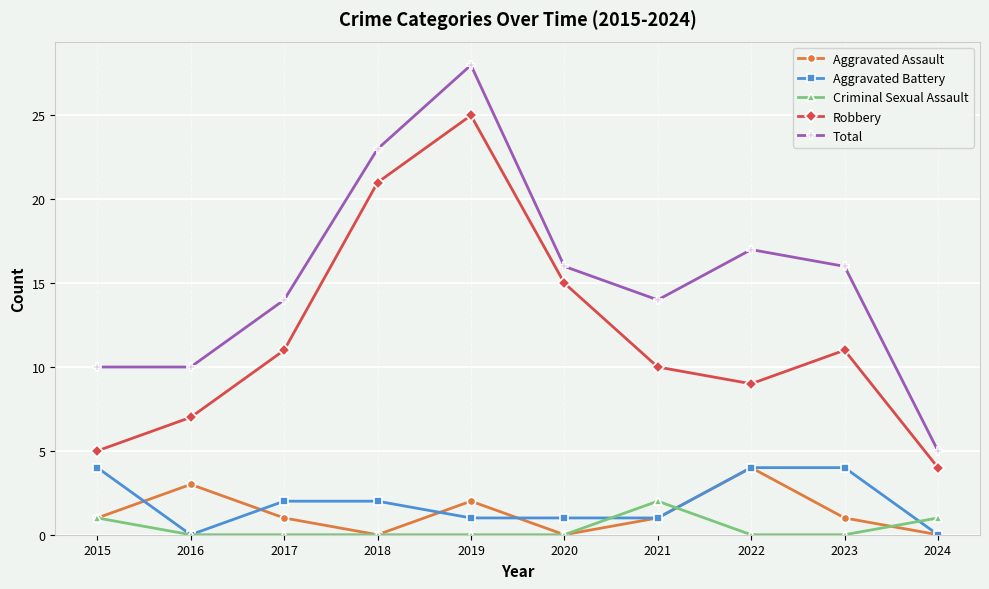

What is the approximate value of Aggravated Battery at 2017?

2